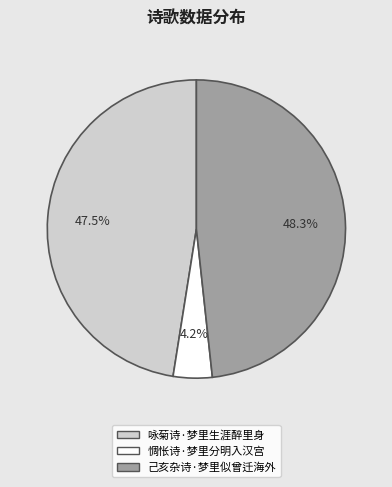

How much of the chart is everything except 己亥杂诗·梦里似曾迁海外?

51.7%